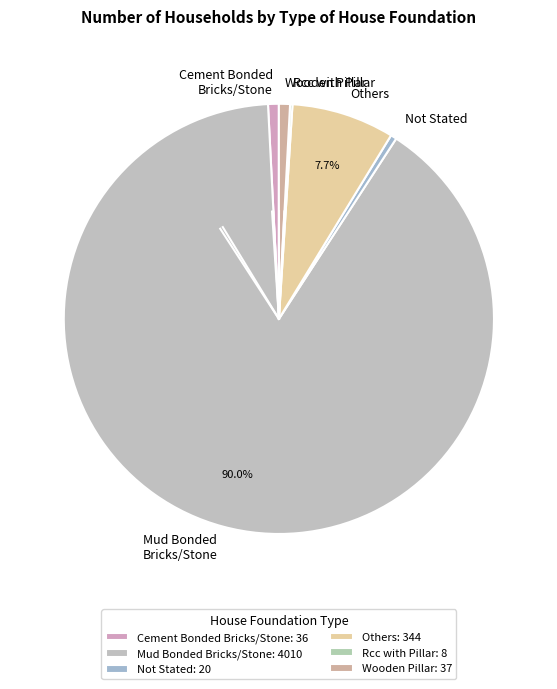

Does Cement Bonded Bricks/Stone represent more than half of the total?

No